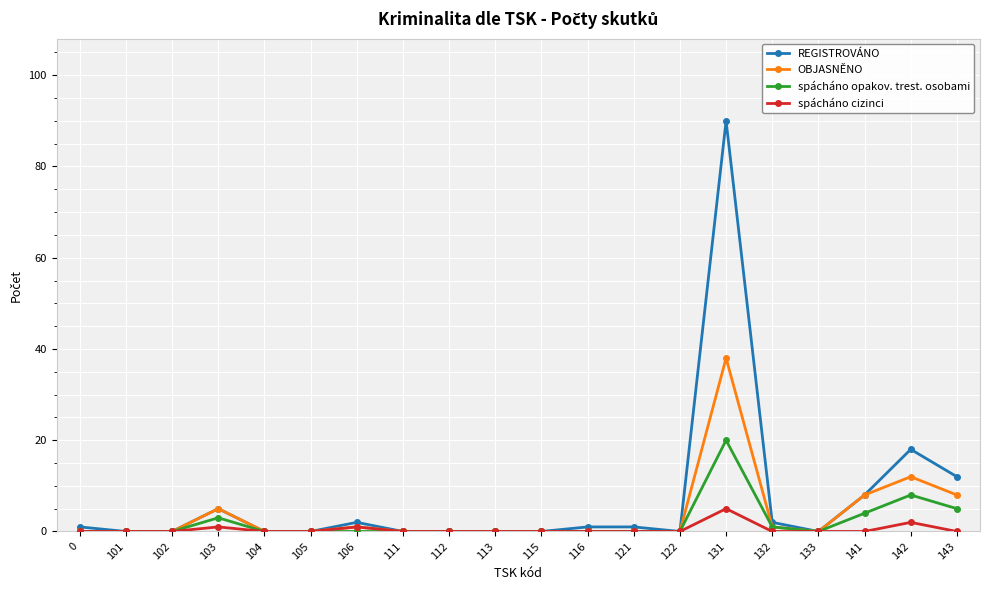

True or false: spácháno cizinci has a value of 0 at 112.

True